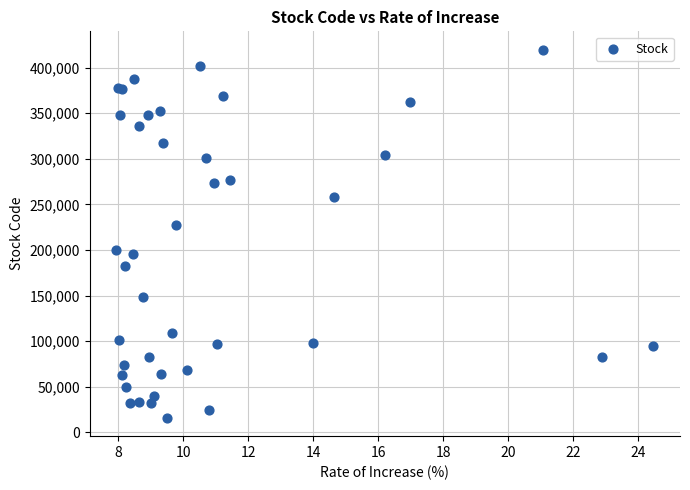

What Y value in the scatter plot is closest to 217815?

227610